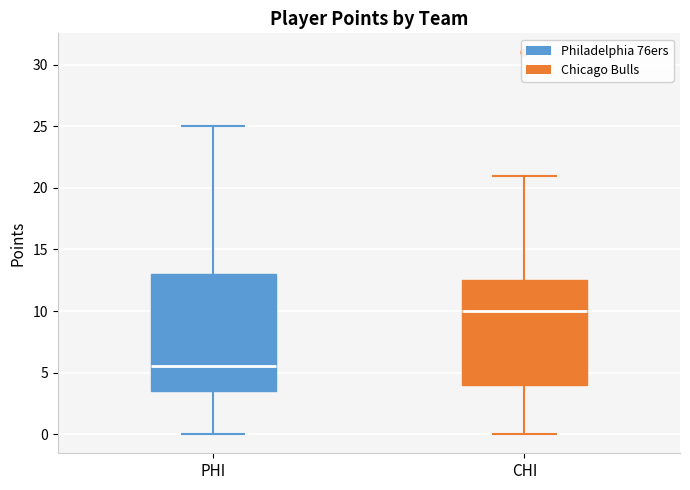

Where does the lower whisker of the box for CHI end on the y-axis? The values are not printed on the chart, so give them approximately, as read against the axis.

0.0